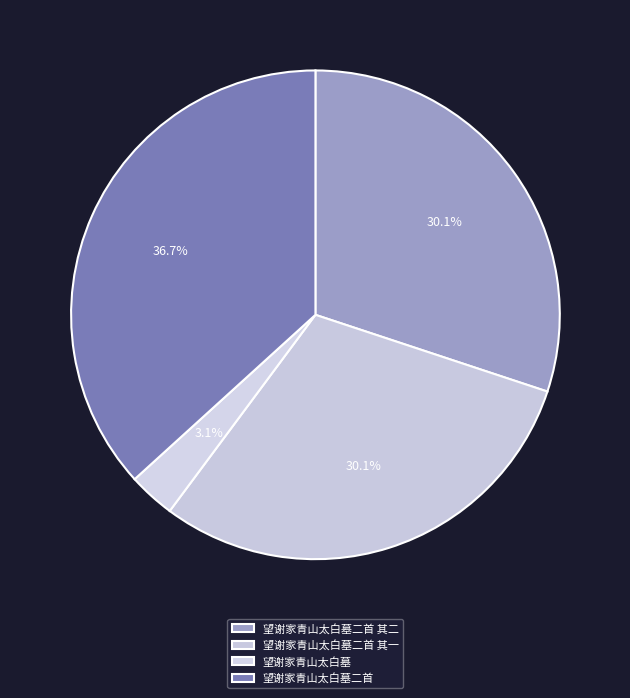

Between 望谢家青山太白墓二首 其一 and 望谢家青山太白墓二首 其二, which is larger?

望谢家青山太白墓二首 其一